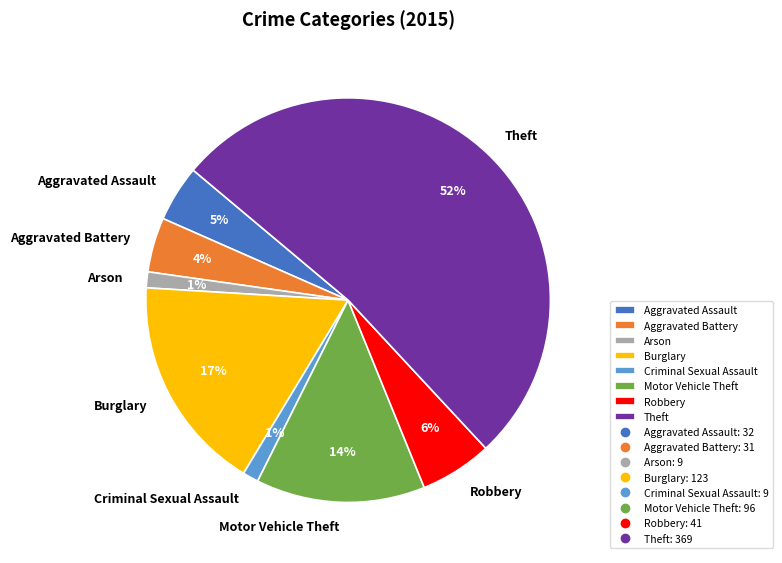

To the nearest percent, what is the difference between the largest and smallest slice percentages?

51%